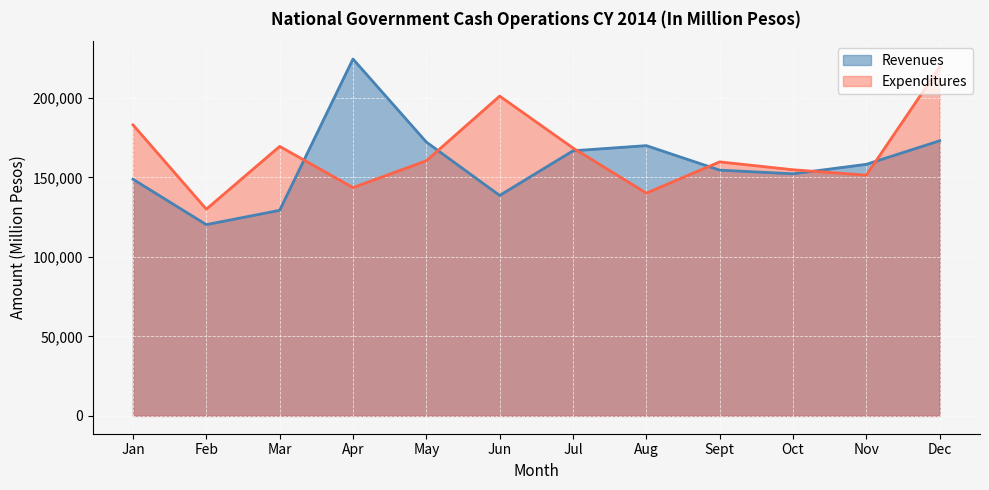

Reading left to right, transcribe all the data shown in this chart.

Revenues: 148822	120286	129303	224449	172234	138640	166730	169980	154566	152263	158221	173033
Expenditures: 183040	130004	169489	143597	160452	201126	168492	140115	159764	154793	151397	219350